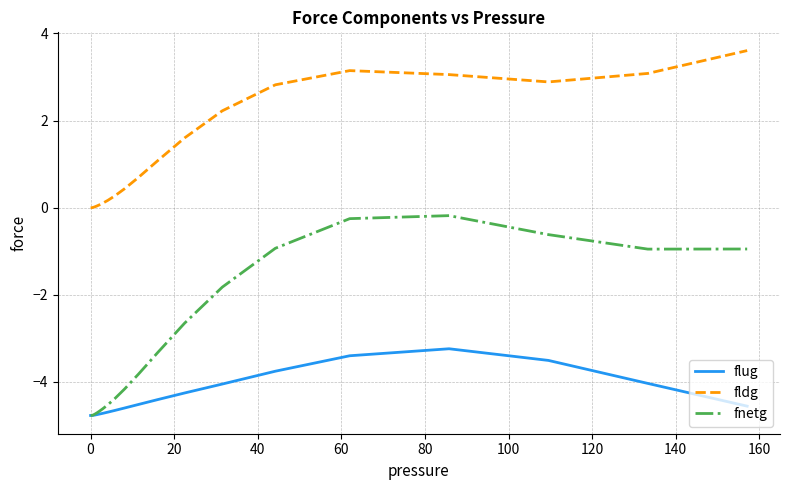

Which series has the widest spread of values?

fnetg